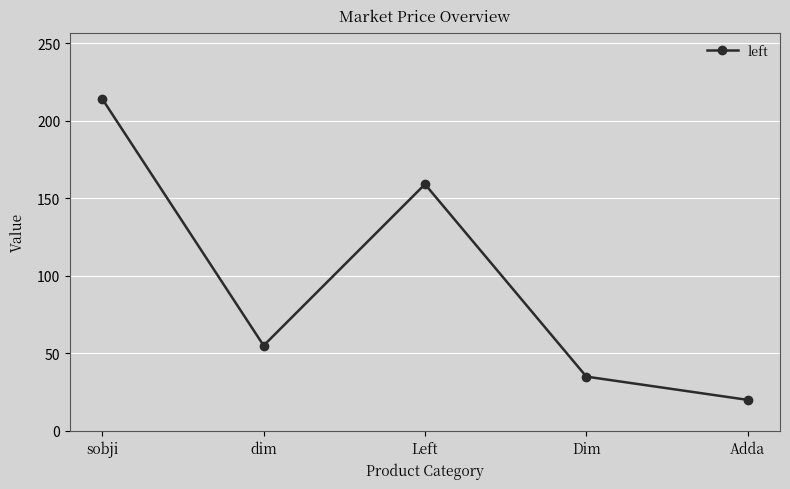

What is the label of the 4th point from the right?

dim